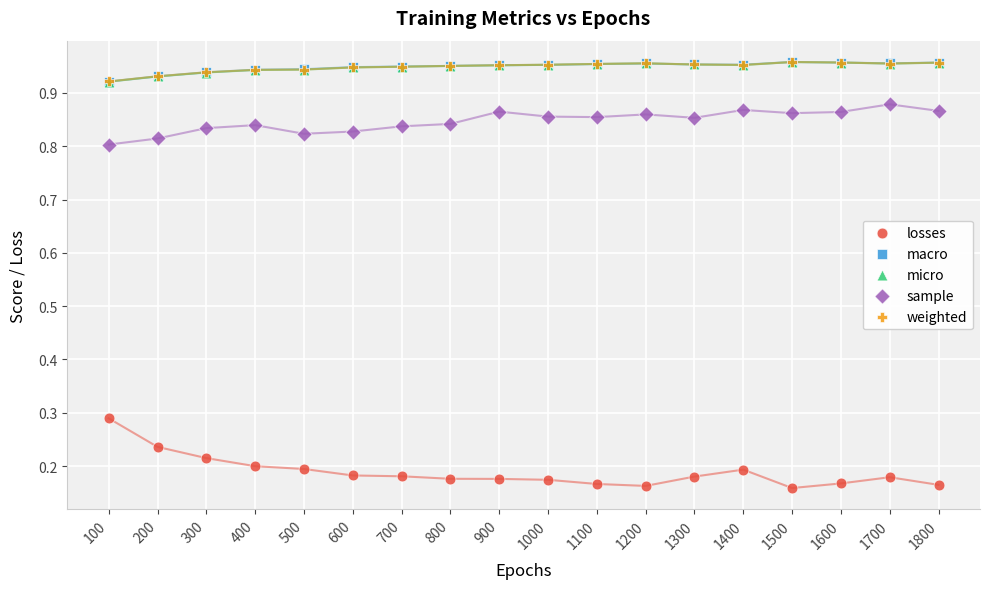

Which series contains the lowest Y value?

losses